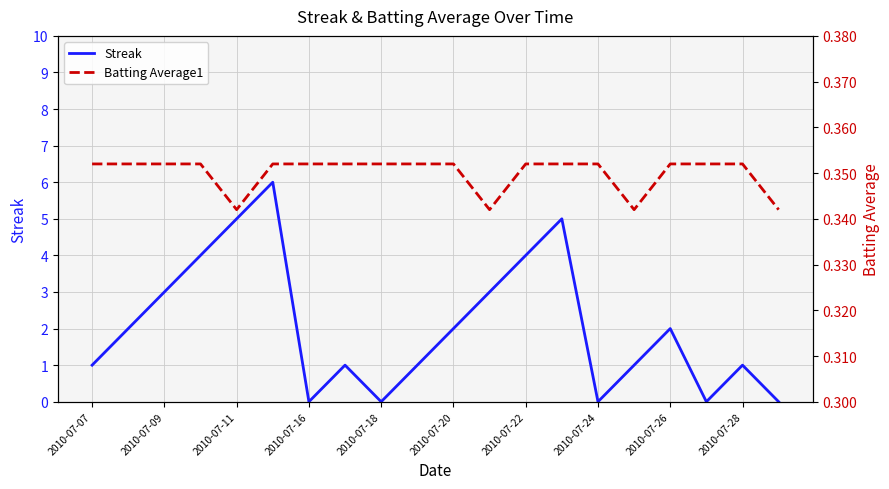

Which series has the largest range (max minus min)?

Streak